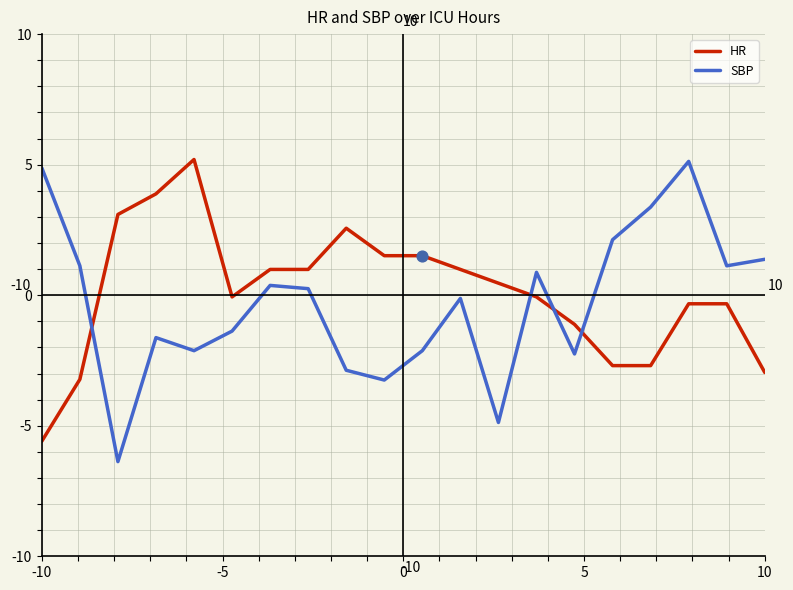

What is the smallest value displayed?

-6.4